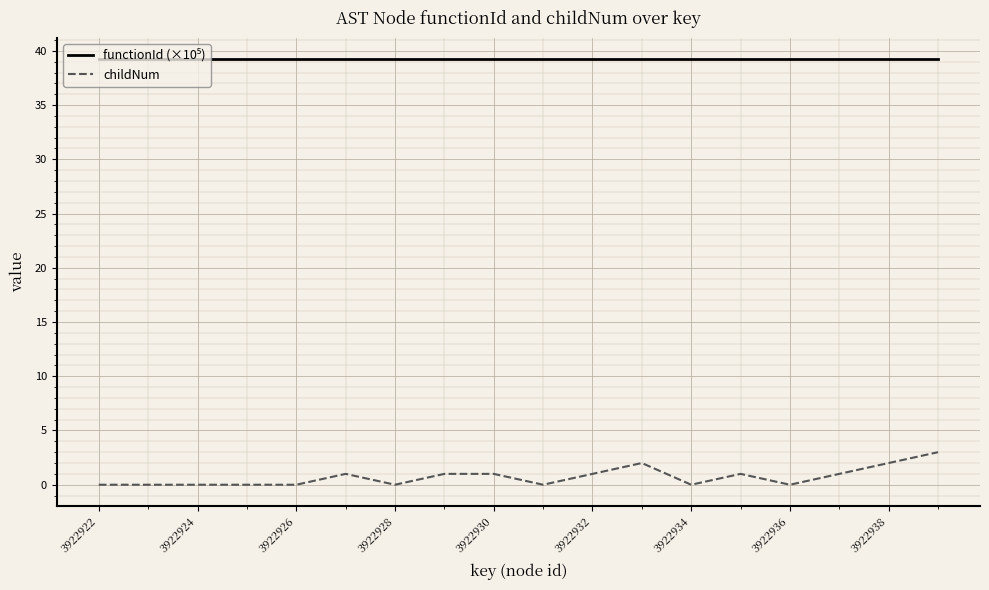

What is the maximum value for childNum?

3.0